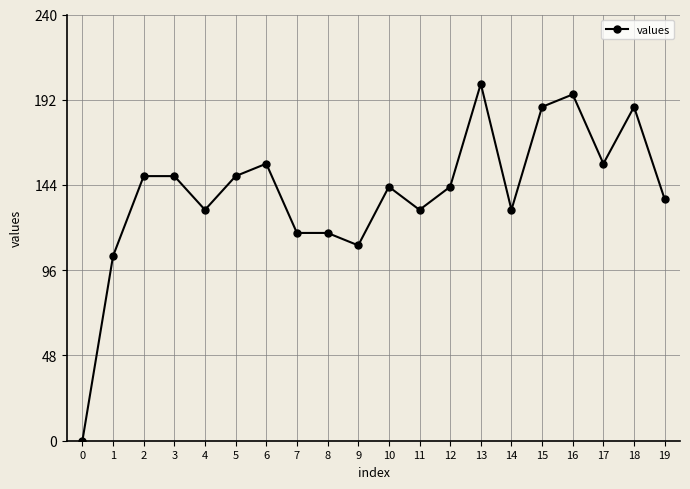

How many positive values are there?

19